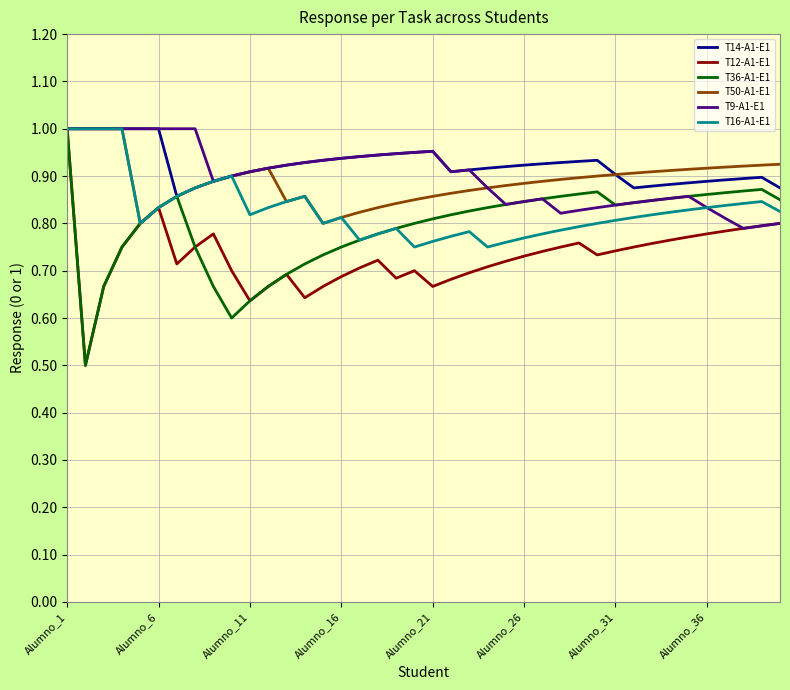

What is the smallest value displayed?

0.5